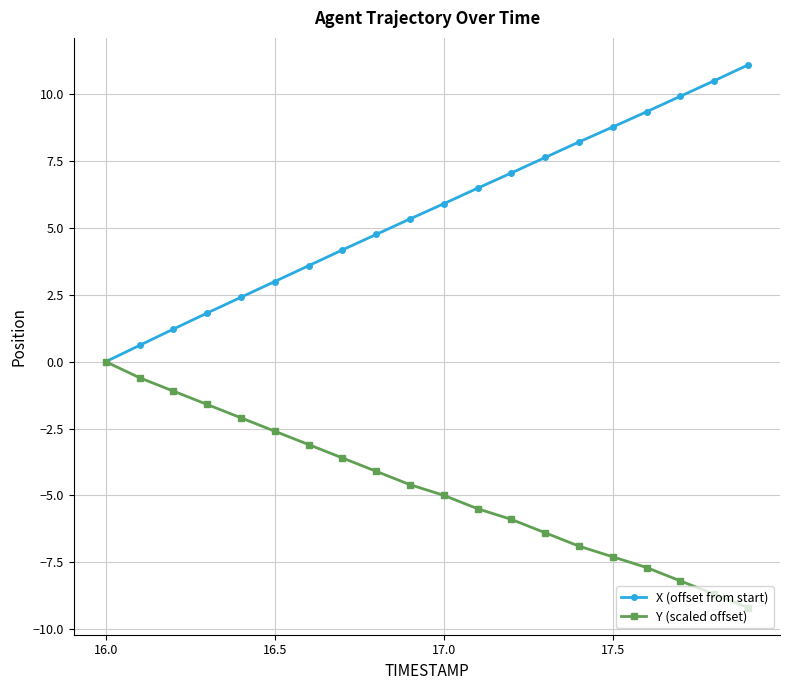

Which series has the largest range (max minus min)?

X (offset from start)